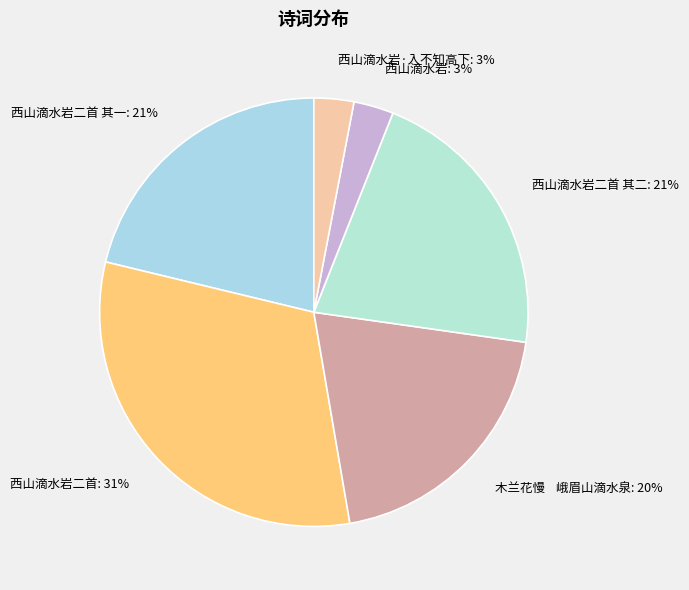

The 西山滴水岩二首 其二 slice represents 14% of the pie. True or false?

False